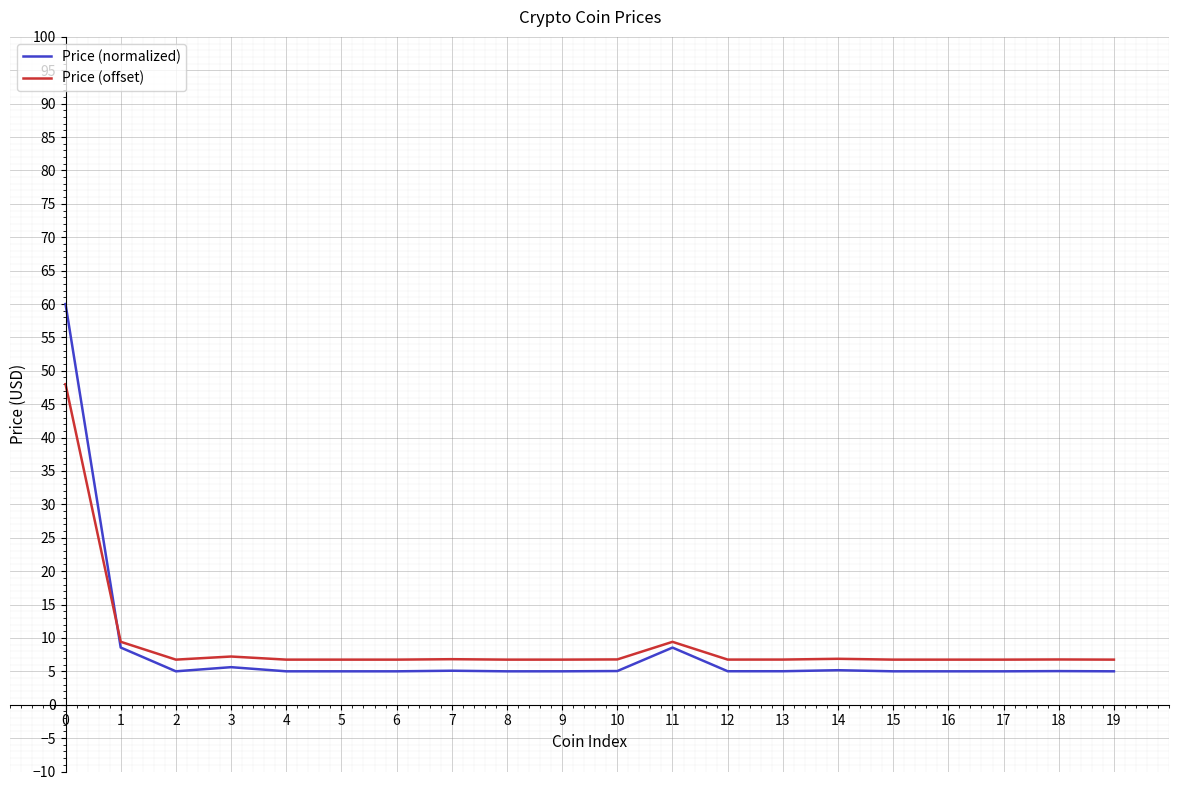

What is the total value across all series at 9?

11.8